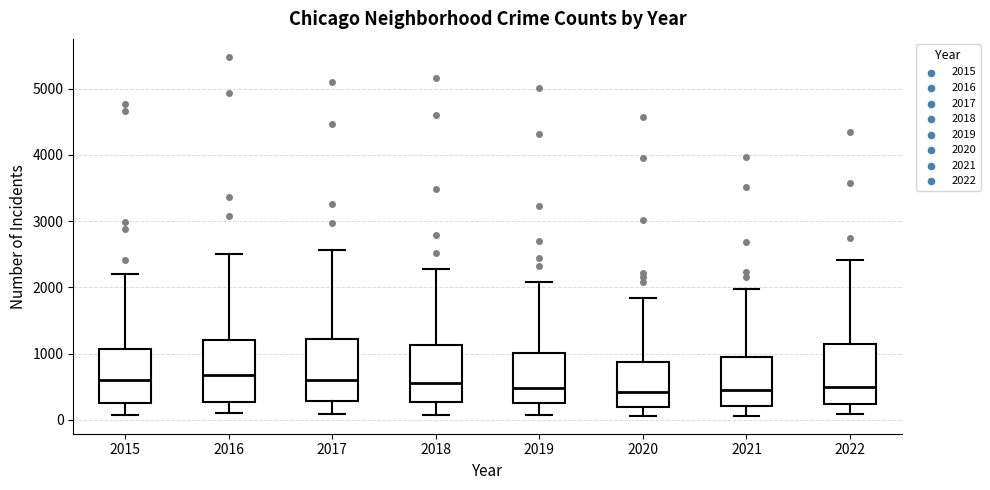

Reading left to right, read every box against the y-axis: the position of its median line, the range the box covers, and the ends of its whiskers. The values are not printed on the chart, so give them approximately, as read against the axis.

2015: median 600, box 300 to 1100, whiskers 100 to 2200
2016: median 700, box 300 to 1200, whiskers 100 to 2500
2017: median 600, box 300 to 1200, whiskers 100 to 2600
2018: median 600, box 300 to 1100, whiskers 100 to 2300
2019: median 500, box 300 to 1000, whiskers 100 to 2100
2020: median 400, box 200 to 900, whiskers 100 to 1800
2021: median 500, box 200 to 1000, whiskers 100 to 2000
2022: median 500, box 200 to 1100, whiskers 100 to 2400